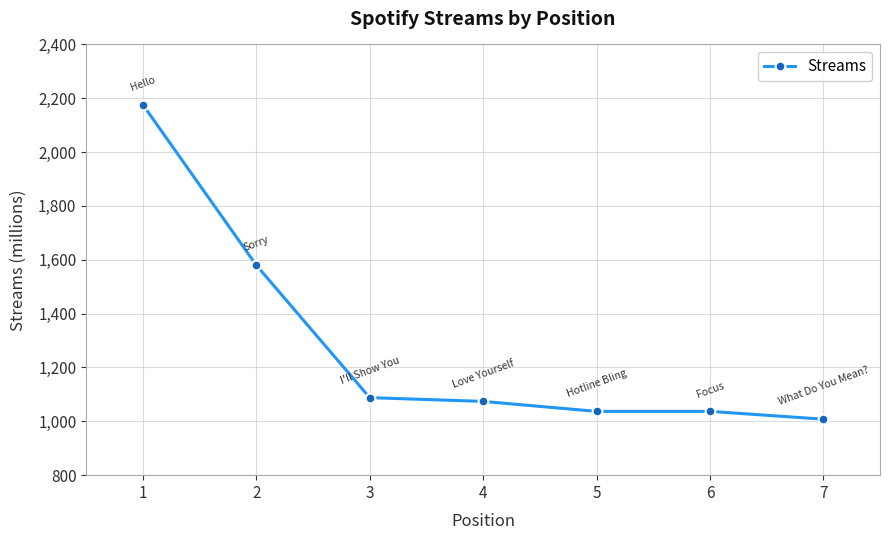

What is the minimum value shown in the chart?

1008